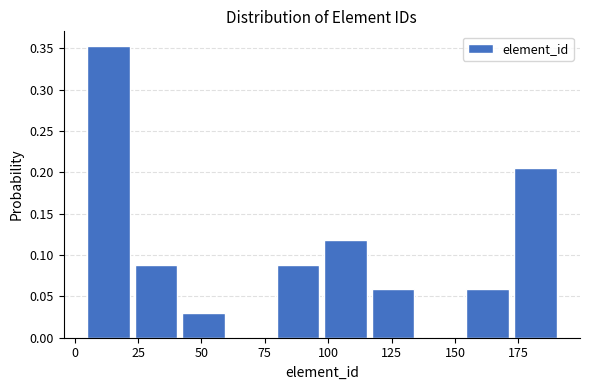

Read against the x-axis, roughly where is the centre of the tallest bar?

15